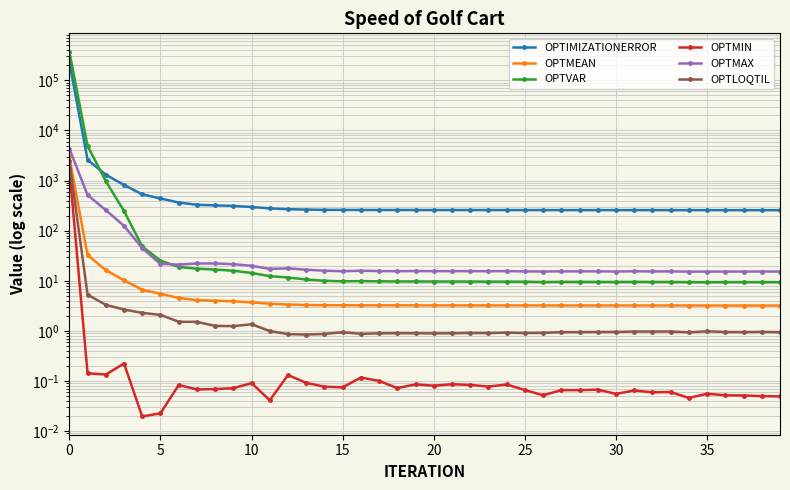

How many data points does each series have?

40